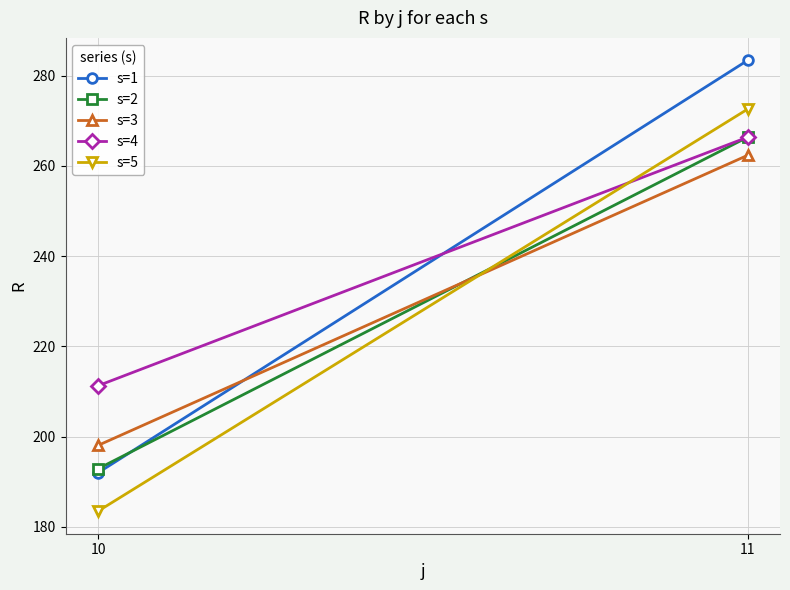

What is the maximum value shown in the chart?

283.4